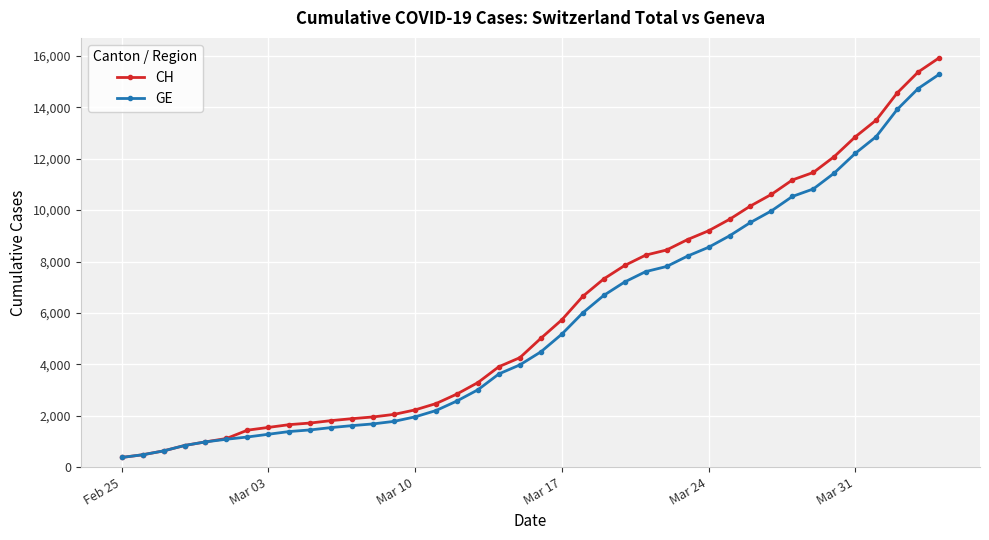

What is the value of the CH point at the 3rd from the left?

630